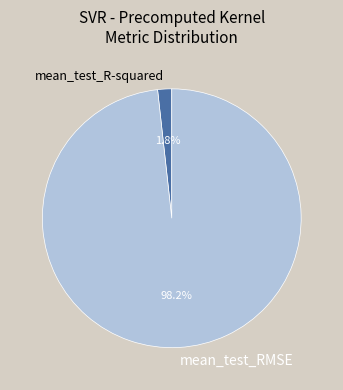

To the nearest percent, what percentage of the pie is mean_test_R-squared?

2%